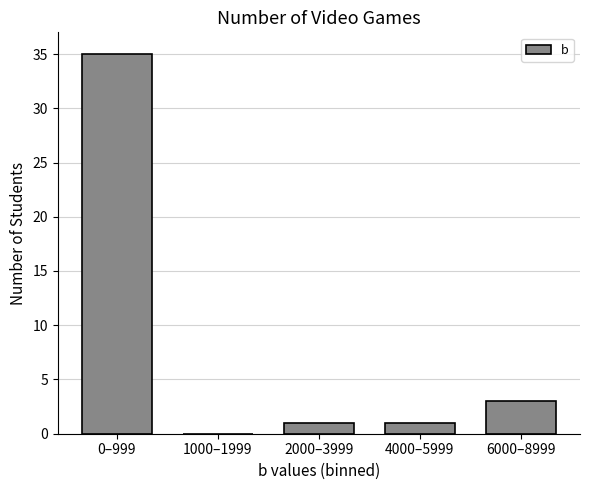

Reading left to right, what are all the values shown in this chart?

0–999=35	1000–1999=0	2000–3999=1	4000–5999=1	6000–8999=3